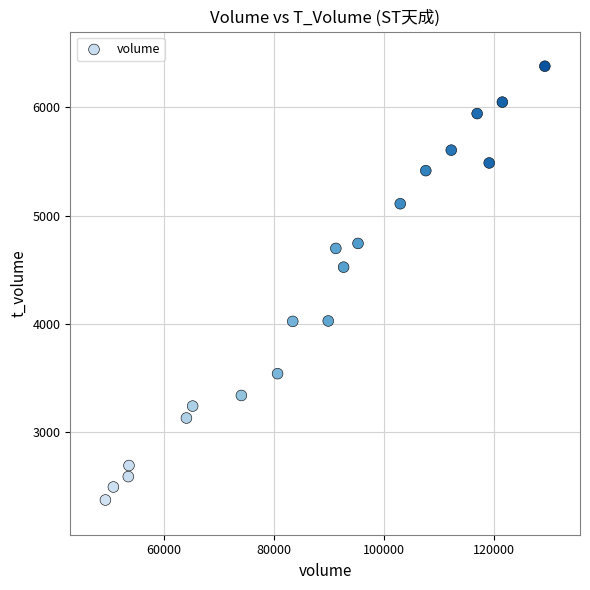

What is the range of X values (max minus min)?

79912